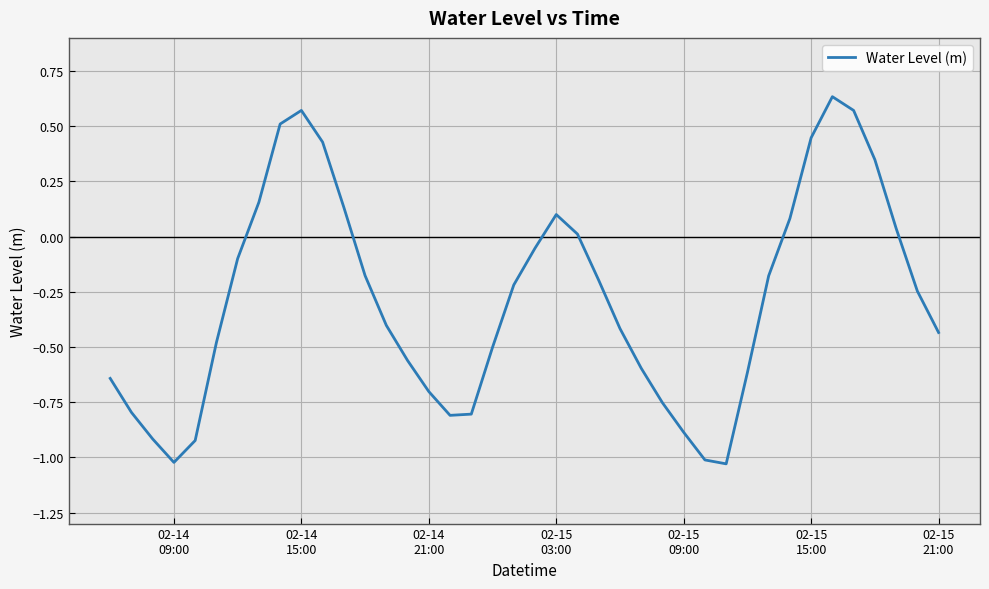

What is the average value?

-0.3